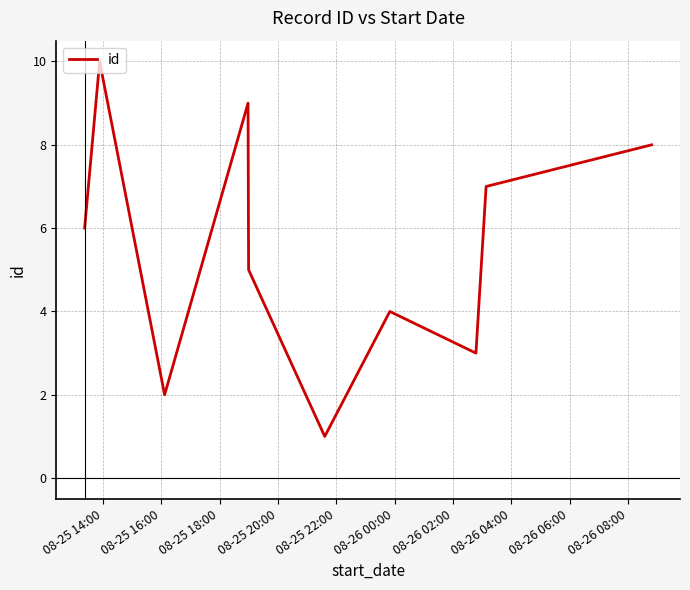

What is the difference between the maximum and minimum values?

9